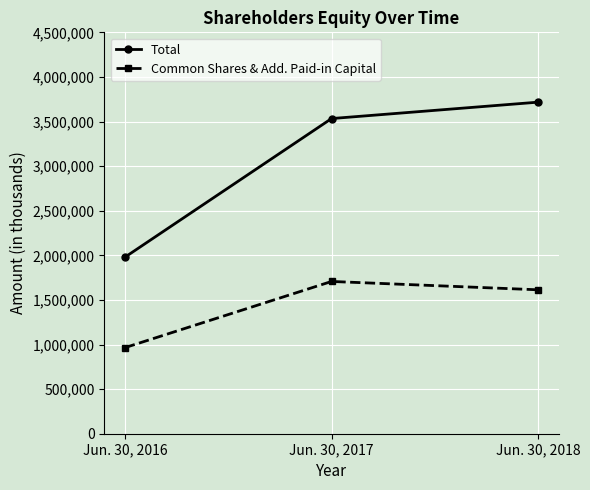

Where does the Common Shares & Add. Paid-in Capital series first go above 1613454?

Jun. 30, 2017